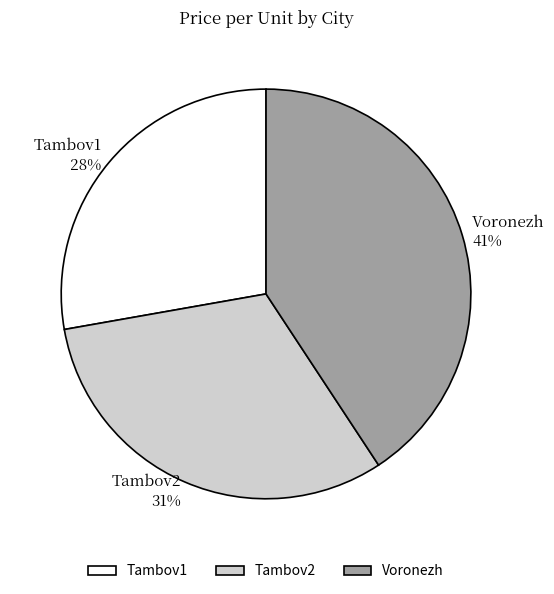

To the nearest percent, what percentage of the pie is Tambov1?

28%